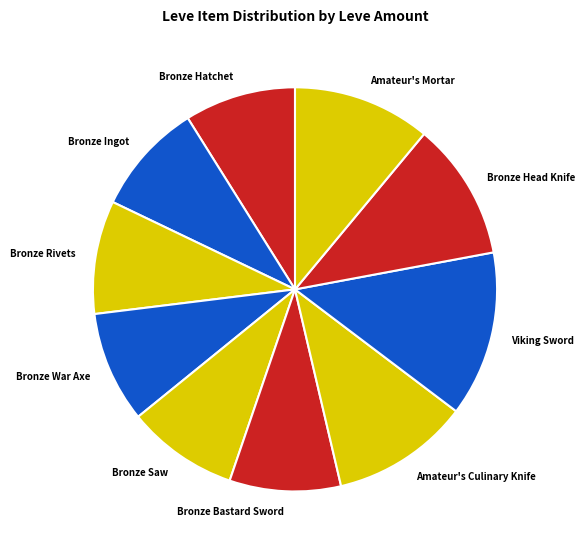

What is the ratio of the value at Bronze Saw to the value at Amateur's Culinary Knife?

0.8